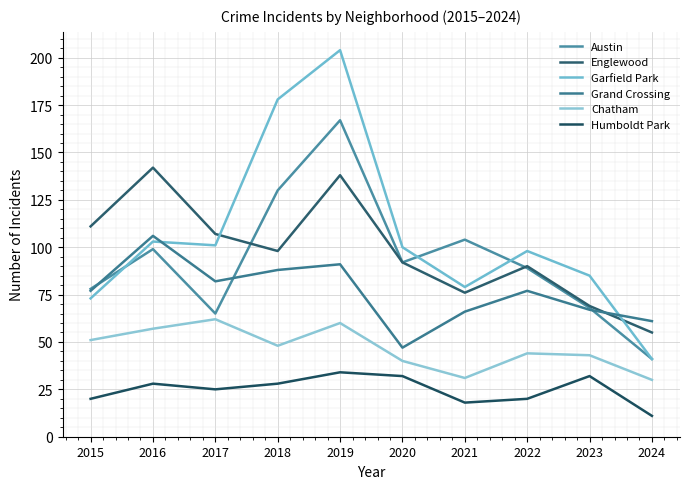

Is it true that Englewood equals 142 at 2016?

True